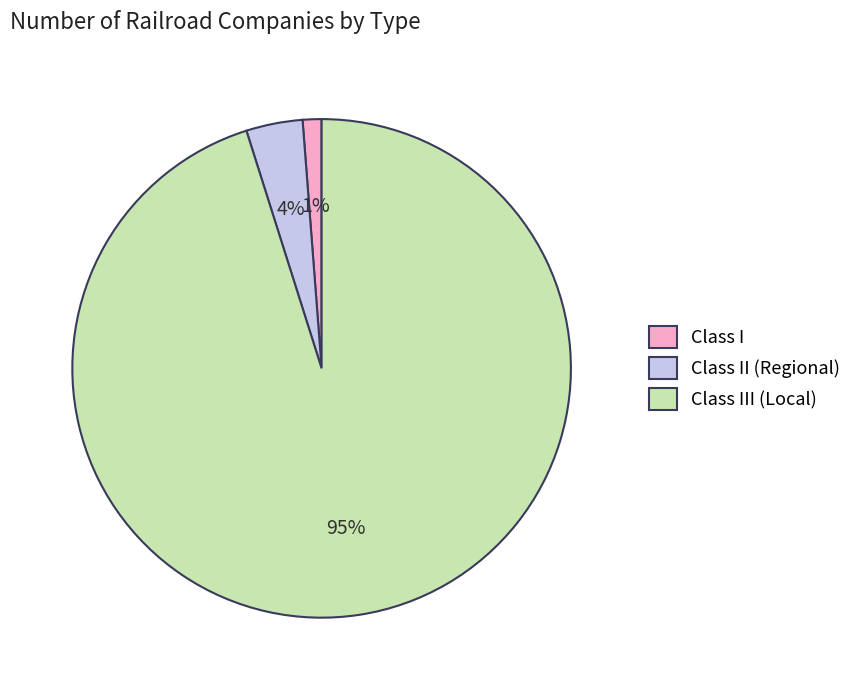

What is the largest slice in the pie chart?

Class III (Local)